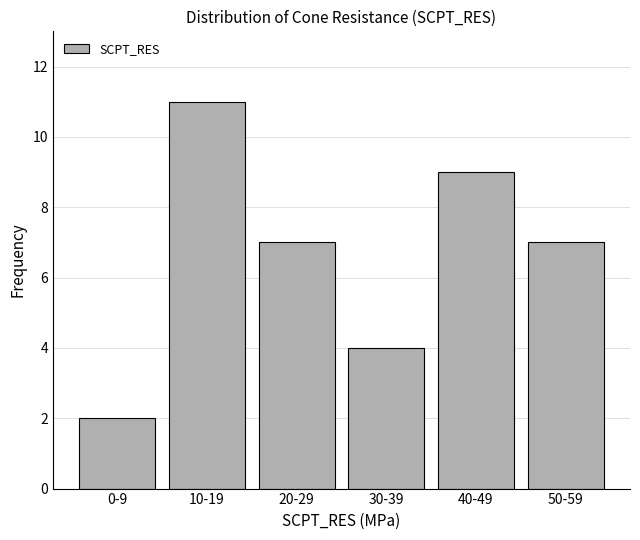

Reading left to right, what are all the values shown in this chart?

2	11	7	4	9	7